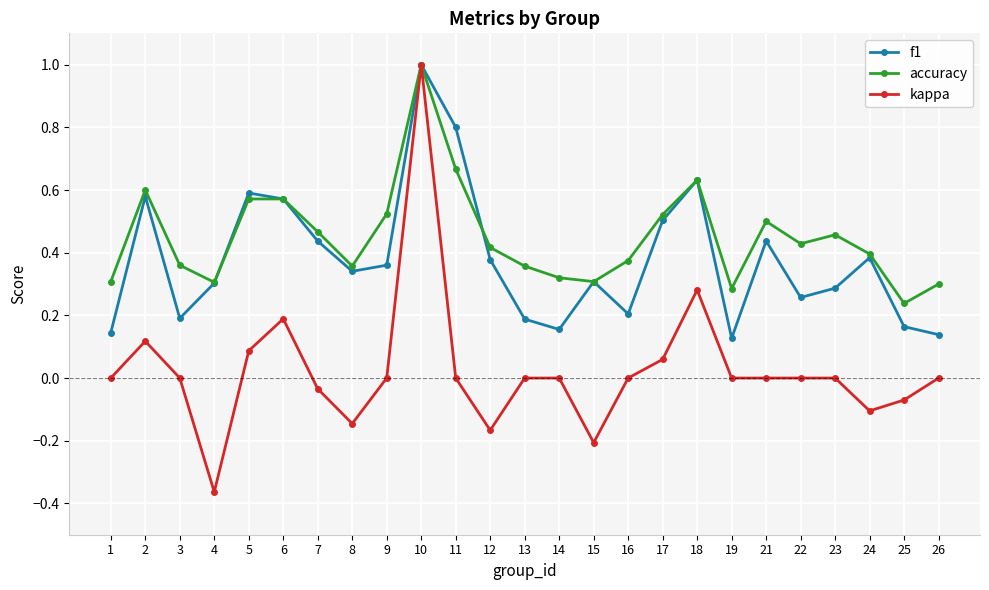

The accuracy series shows 0.2 at 17. True or false?

False